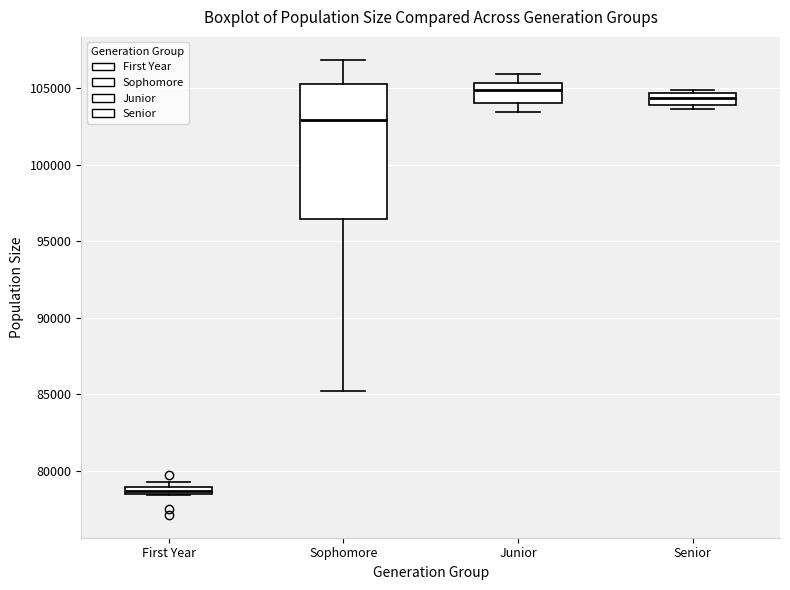

Where does the median line of the box for Junior sit on the y-axis? The values are not printed on the chart, so give them approximately, as read against the axis.

105000